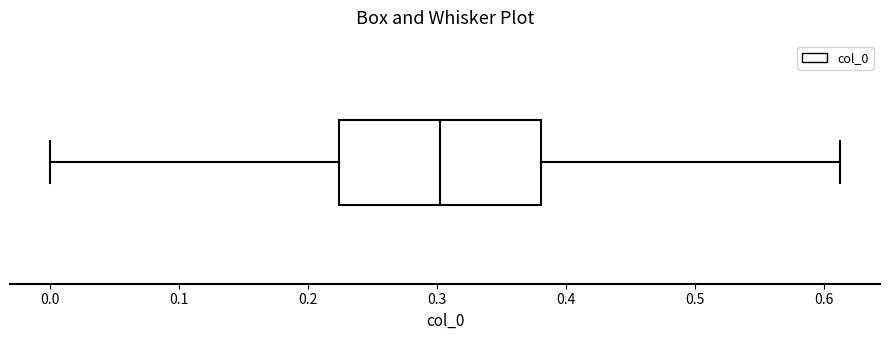

Where does the right whisker of the box end on the x-axis? The values are not printed on the chart, so give them approximately, as read against the axis.

0.61